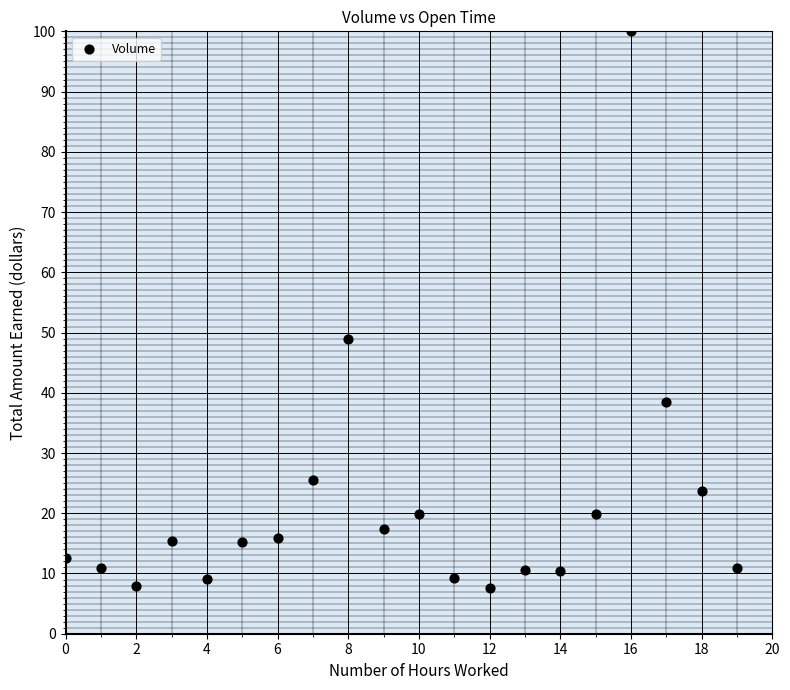

What is the range of Y values (max minus min)?

92.4